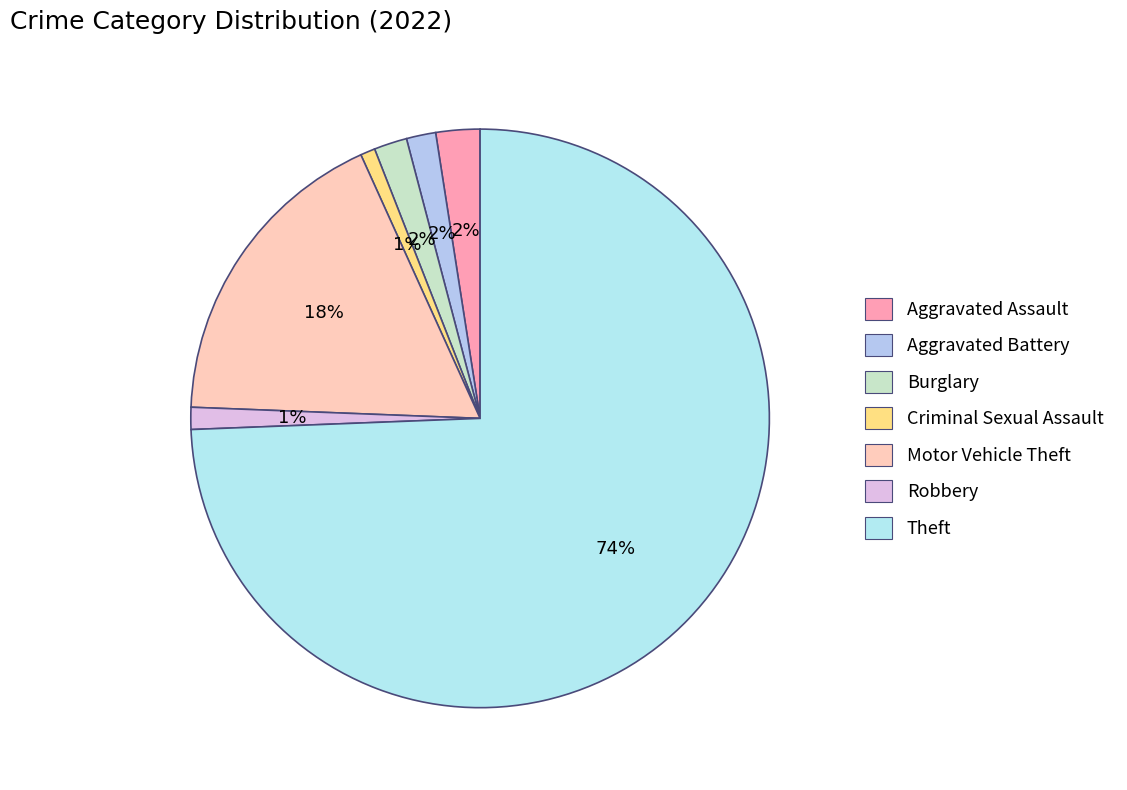

To the nearest percent, what is the difference between the Robbery and Motor Vehicle Theft slice percentages?

16%